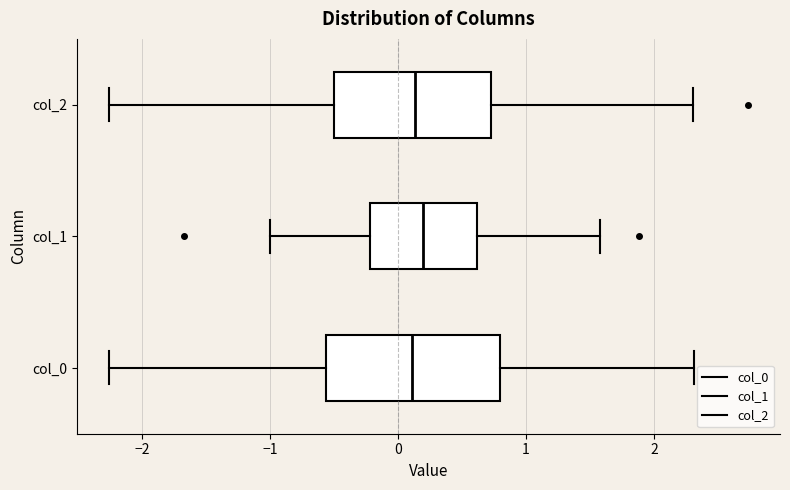

Reading bottom to top, transcribe this box plot: for each box, give where its median line is, the range the box spans, and where its two whiskers end, as read against the x-axis. The values are not printed on the chart, so give them approximately, as read against the axis.

col_0: median 0.1, box -0.6 to 0.8, whiskers -2.3 to 2.3
col_1: median 0.2, box -0.2 to 0.6, whiskers -1.0 to 1.6
col_2: median 0.1, box -0.5 to 0.7, whiskers -2.3 to 2.3